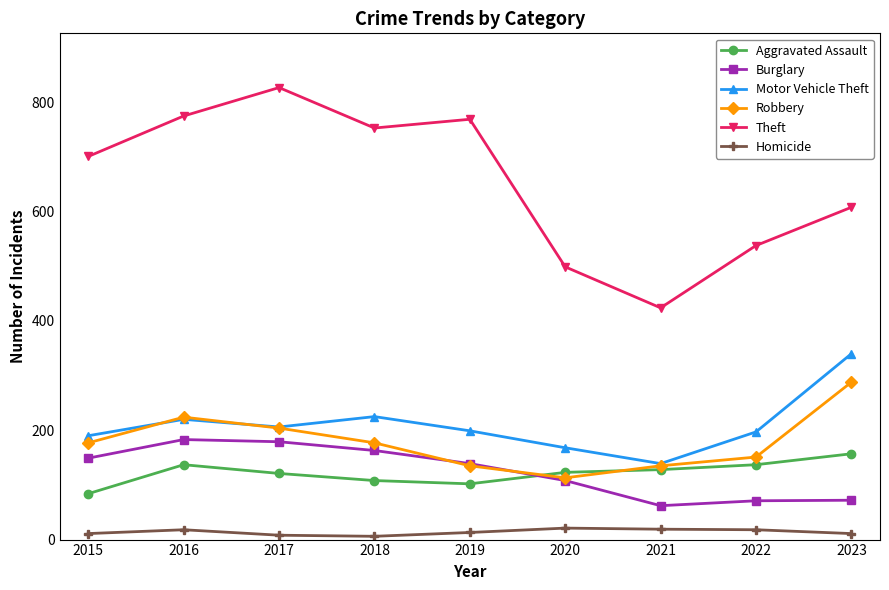

Is it true that Robbery equals 151 at 2022?

True